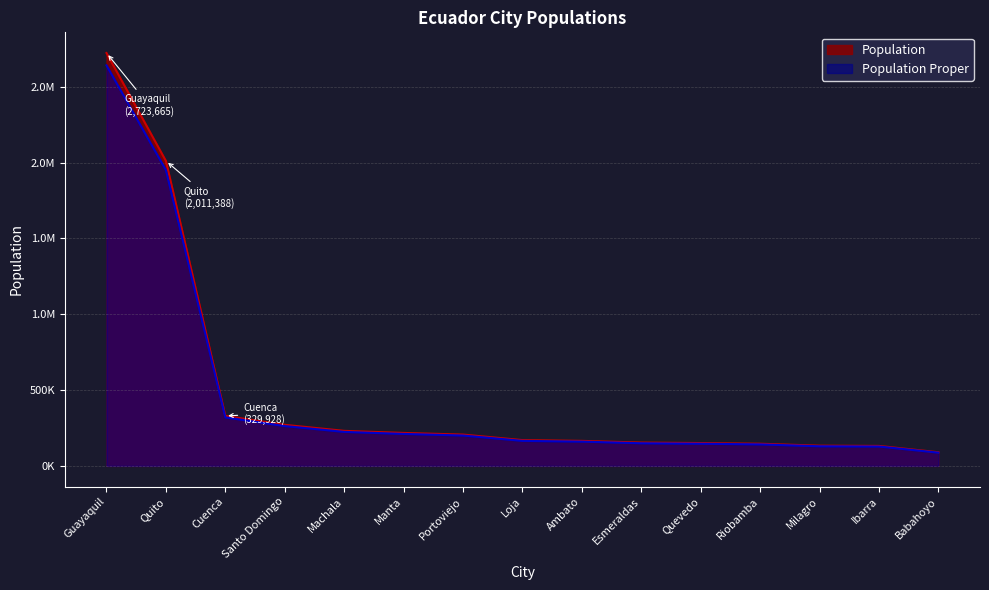

Which category has the lowest value in the Population Proper series?

Babahoyo